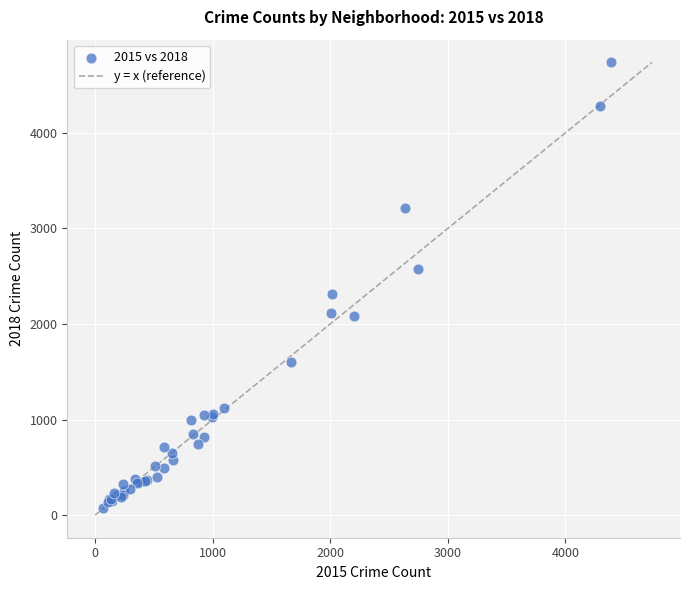

What Y value in the scatter plot is closest to 2403?

2313